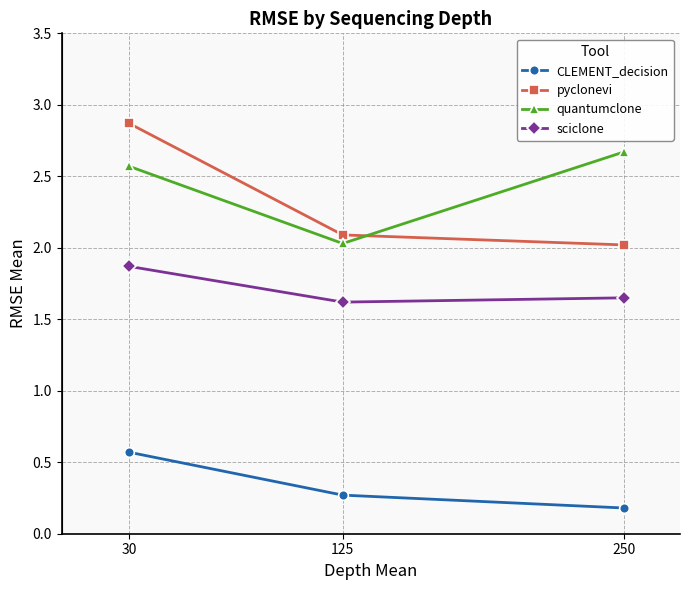

Count the sciclone values in the range 1 to 2.

3